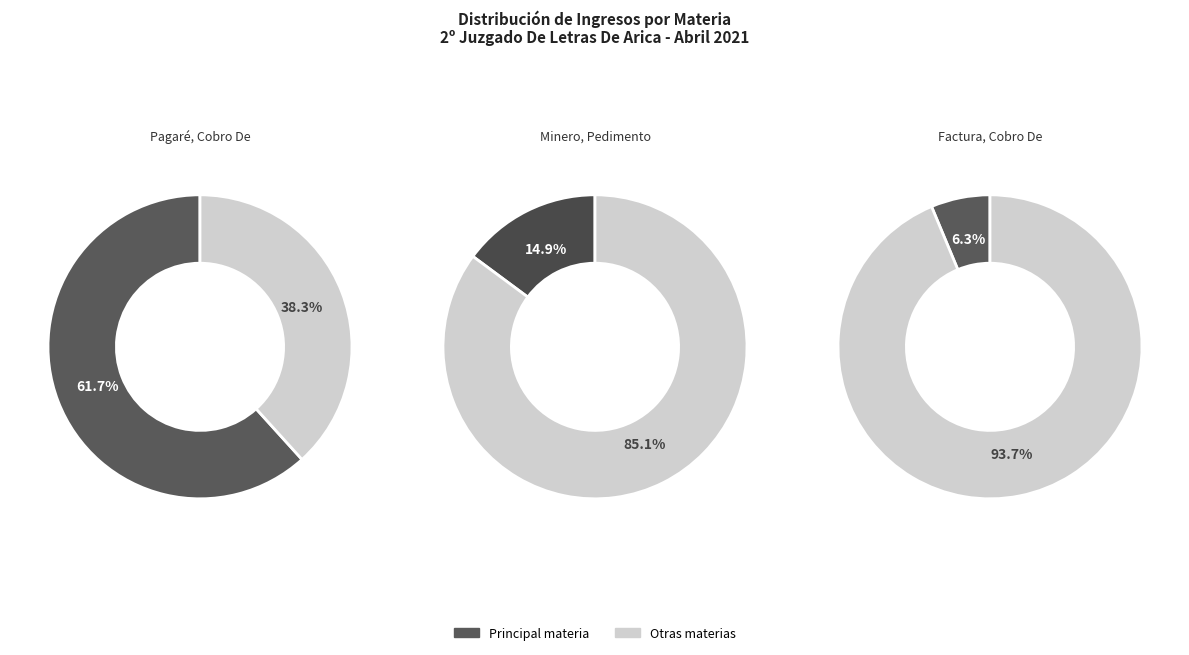

To the nearest percent, what percentage of the pie is Minero, Pedimento?

15%